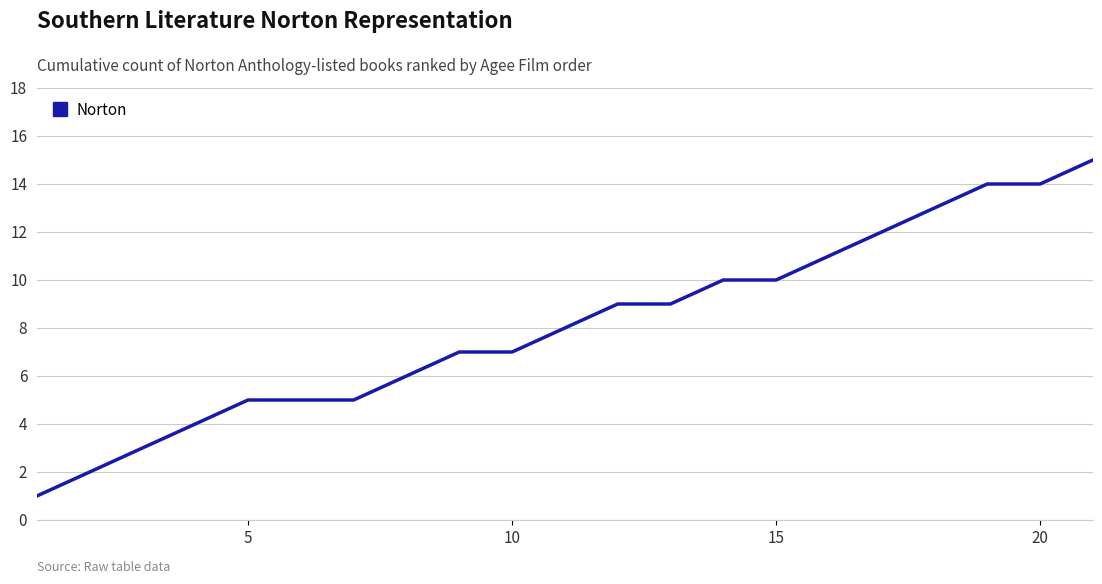

What is the sum of all values?

170